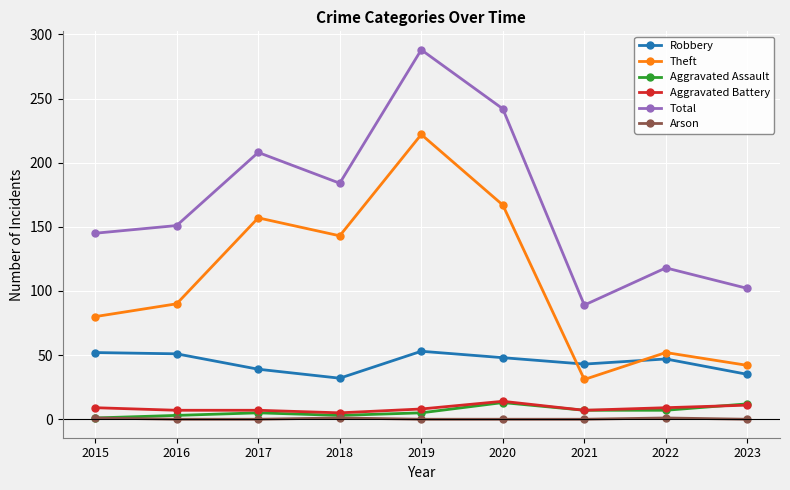

What is the sum of all Aggravated Assault values?

56